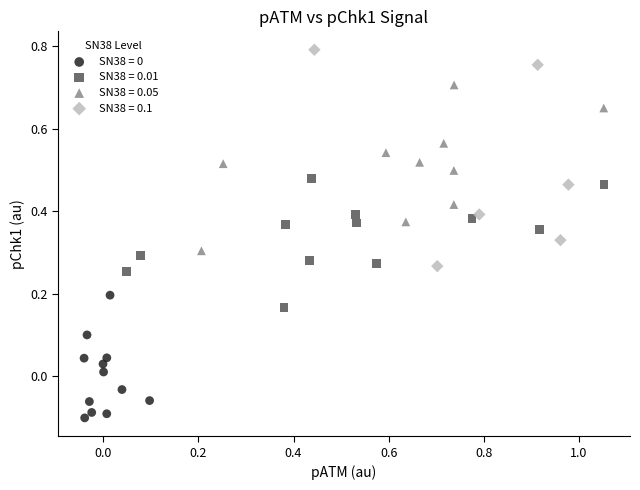

Which series contains the highest Y value?

SN38 = 0.1